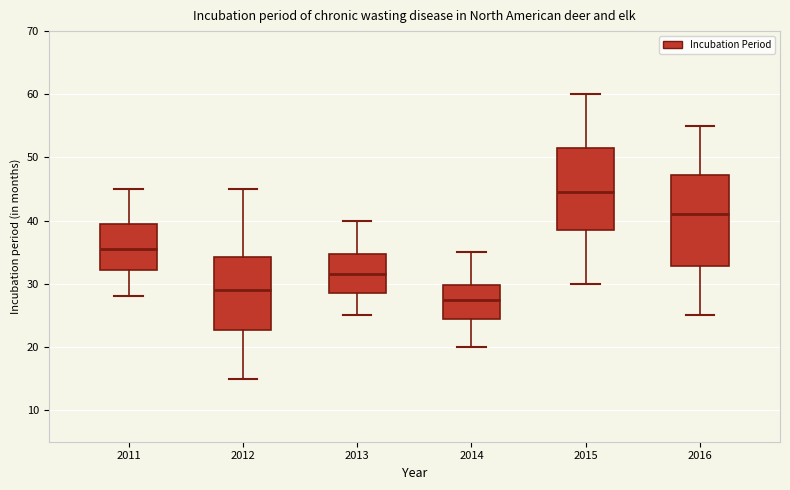

Reading left to right, transcribe this box plot: for each box, give where its median line is, the range the box spans, and where its two whiskers end, as read against the y-axis. The values are not printed on the chart, so give them approximately, as read against the axis.

2011: median 36, box 32 to 40, whiskers 28 to 45
2012: median 29, box 23 to 34, whiskers 15 to 45
2013: median 32, box 29 to 35, whiskers 25 to 40
2014: median 28, box 25 to 30, whiskers 20 to 35
2015: median 45, box 39 to 52, whiskers 30 to 60
2016: median 41, box 33 to 47, whiskers 25 to 55